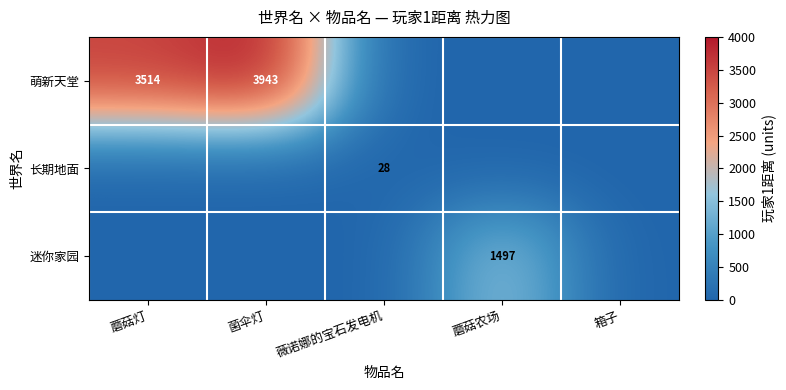

True or false: 萌新天堂 has a value of 5724 at 菌伞灯.

False